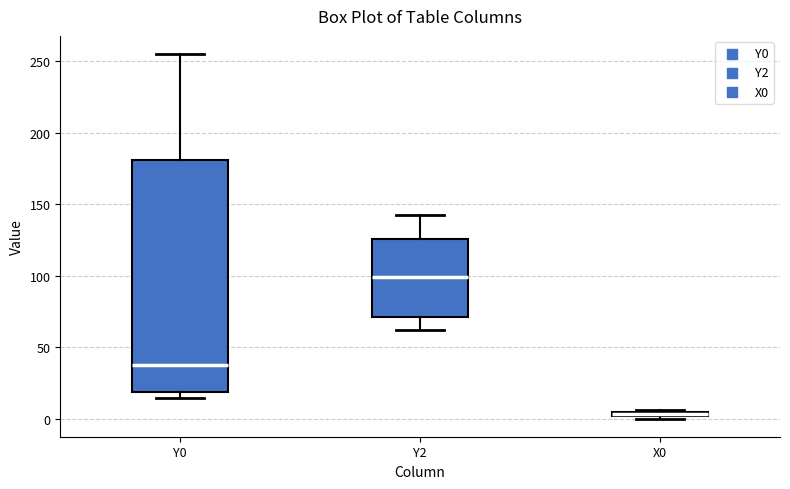

Comparing the boxes themselves (not the whiskers), which one is the tallest?

Y0